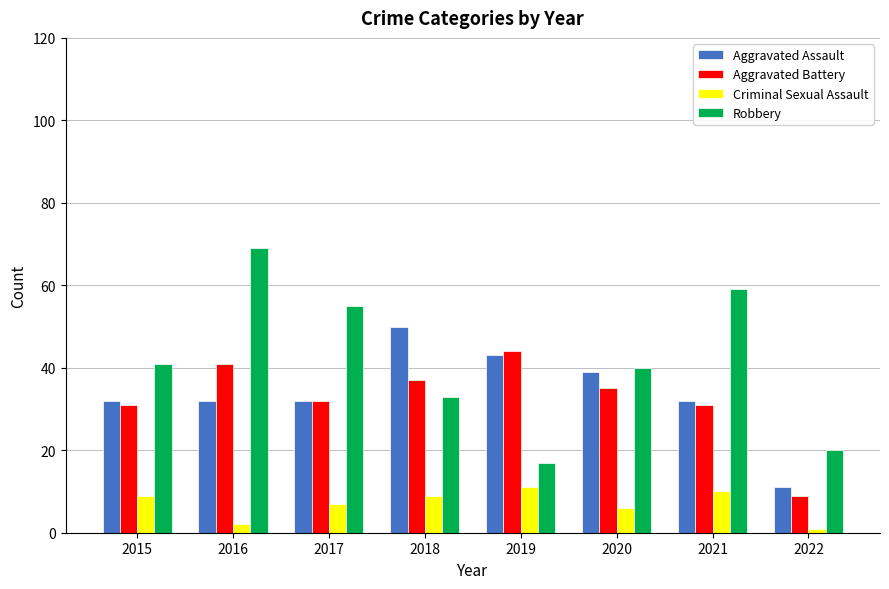

What is the minimum value for Aggravated Assault?

11